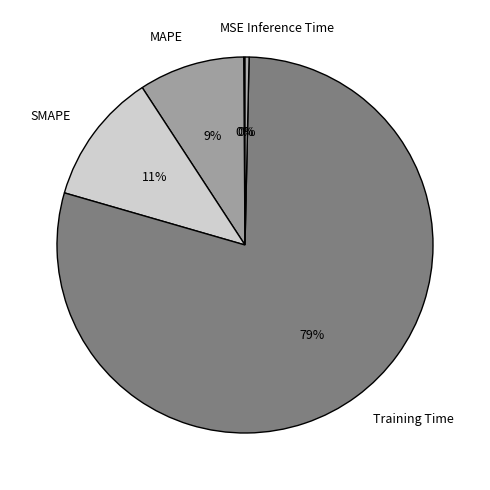

True or false: Inference Time accounts for 0% of the total.

True